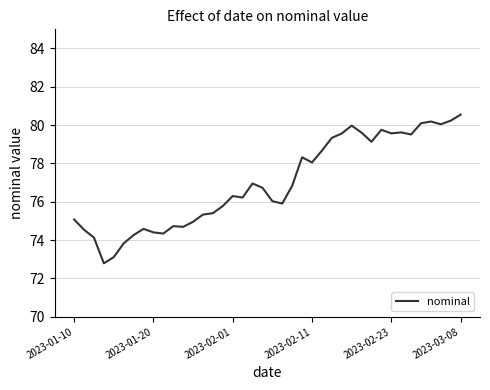

What is the smallest value displayed?

72.8